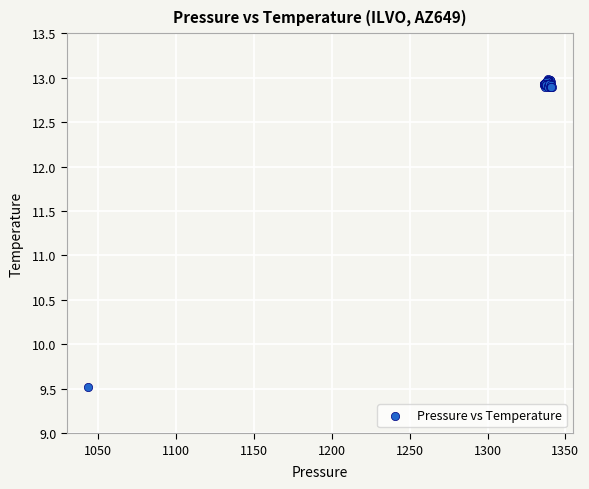

What Y value in the scatter plot is closest to 11?

9.5